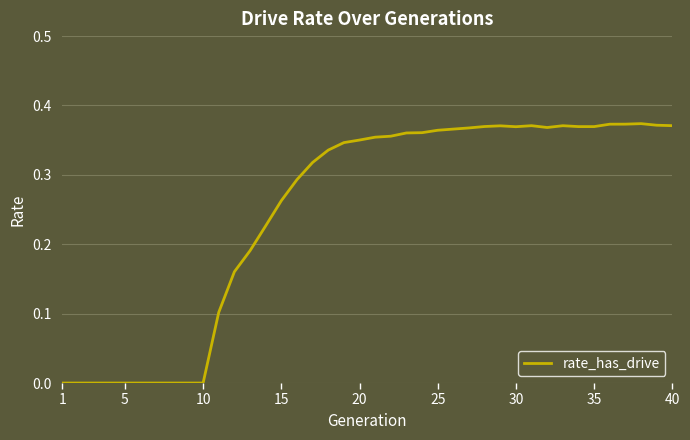

How many lines are shown in the chart?

1